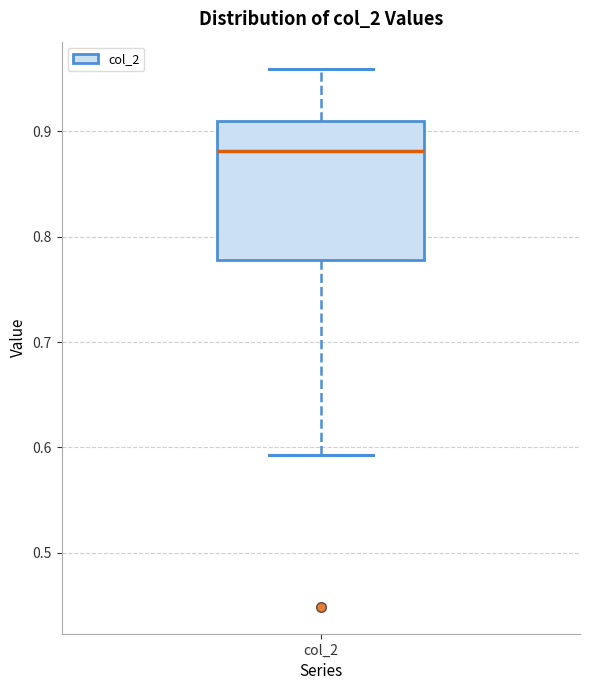

Transcribe this box plot: give where the median line is, the range the box spans, and where the two whiskers end, as read against the y-axis. The values are not printed on the chart, so give them approximately, as read against the axis.

median 0.88, box 0.78 to 0.91, whiskers 0.59 to 0.96